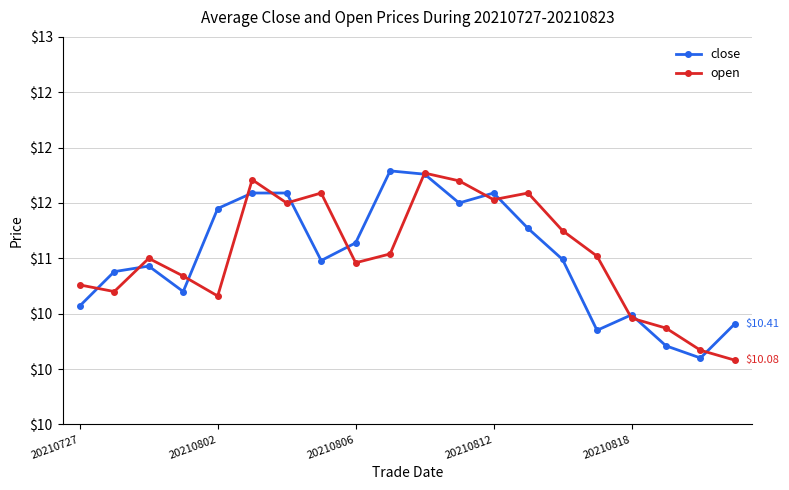

How many intersections are there between open and close?

13